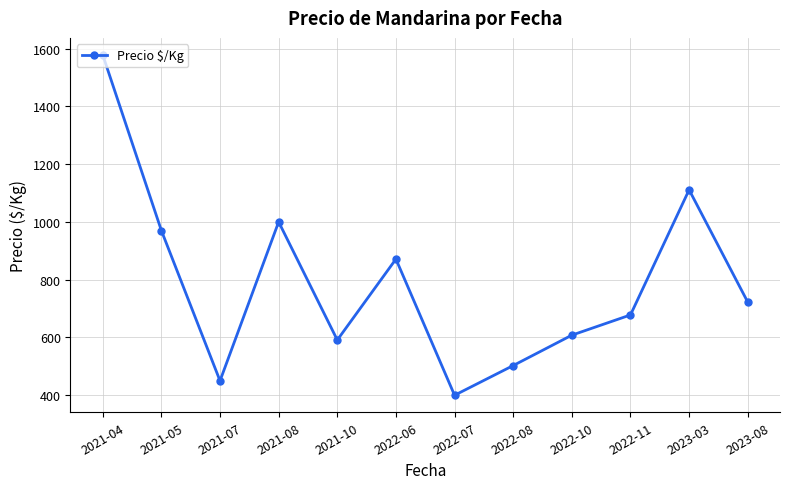

Rank the categories by value from lowest to highest.

2022-07, 2021-07, 2022-08, 2021-10, 2022-10, 2022-11, 2023-08, 2022-06, 2021-05, 2021-08, 2023-03, 2021-04